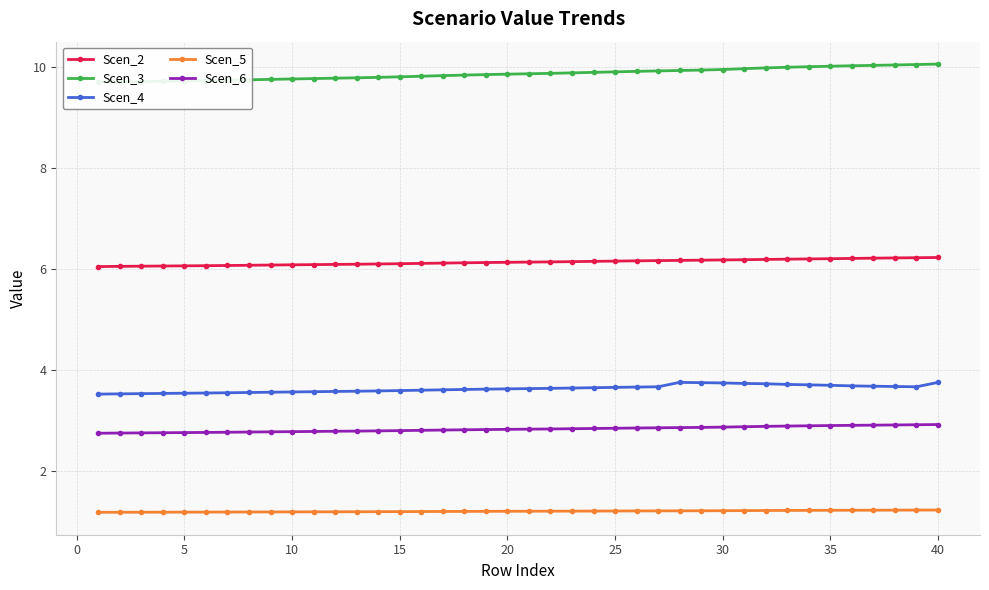

How many interior local peaks does the Scen_4 series have?

1